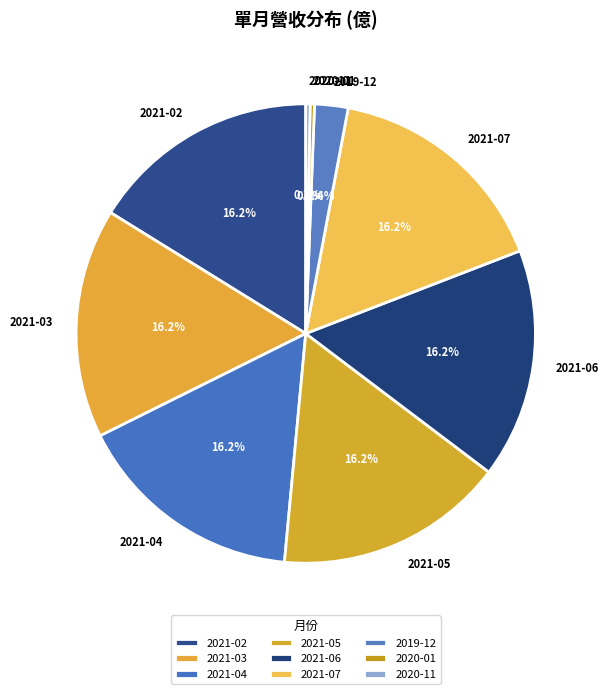

Between 2020-01 and 2021-02, which is larger?

2021-02